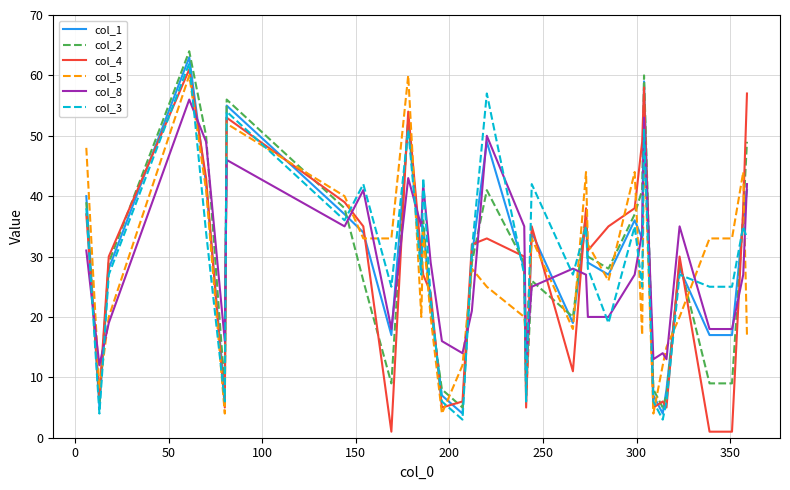

After their last crossing, which series has the higher values: col_8 or col_4?

col_4